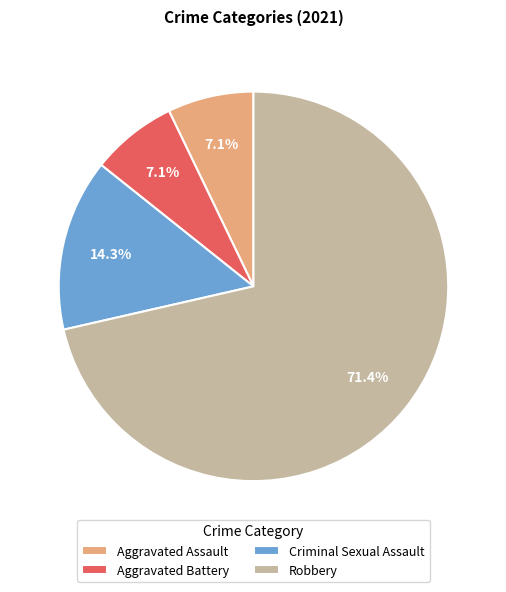

To the nearest percent, what percentage of the pie is Aggravated Assault?

7%